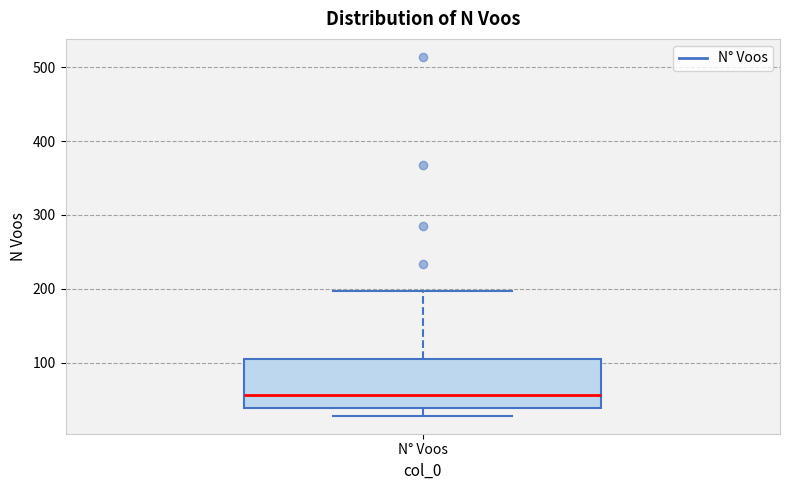

Where does the lower whisker of the box for N° Voos end on the y-axis? The values are not printed on the chart, so give them approximately, as read against the axis.

30